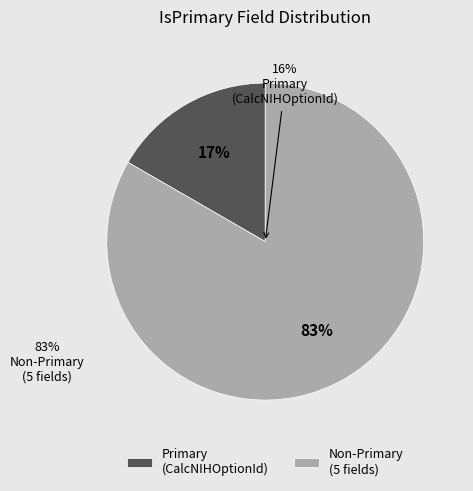

What is the total percentage of CalcNIHOptionId and IsActive?

100.0%